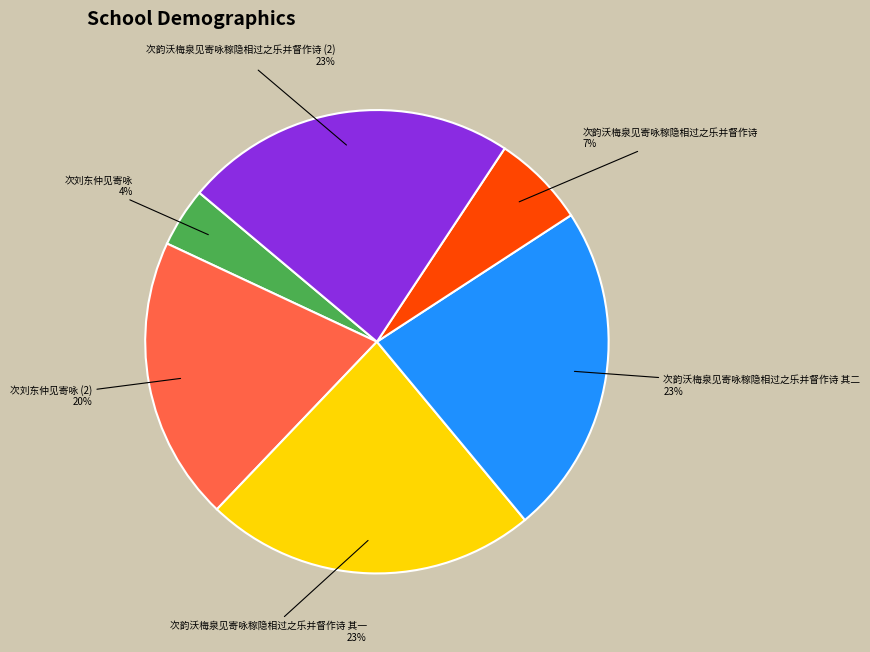

To the nearest percent, what is the combined percentage of 次韵沃梅泉见寄咏稼隐相过之乐并督作诗 其二 and 次刘东仲见寄咏?

27%